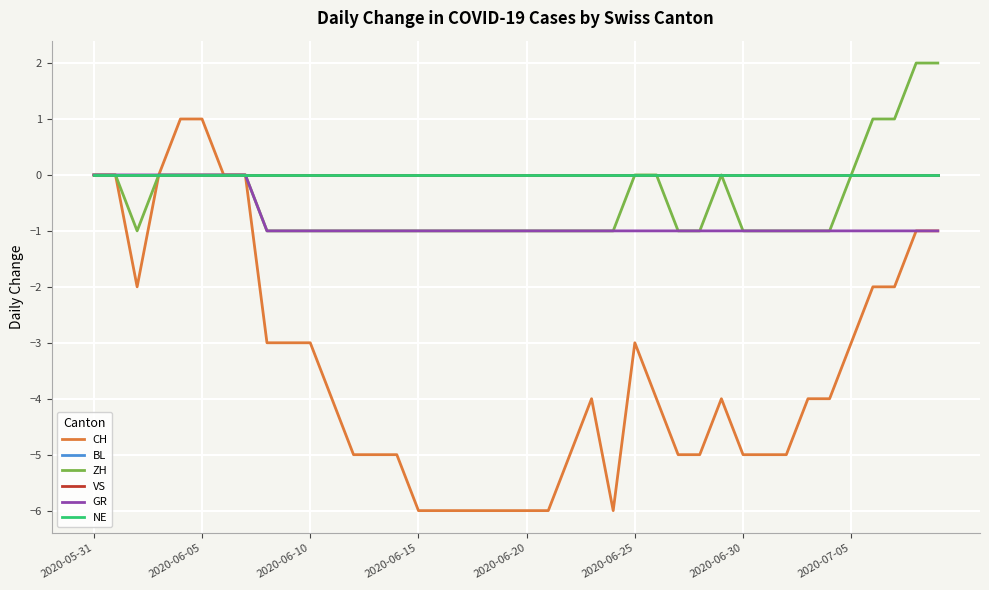

Does the chart have visible grid lines?

Yes